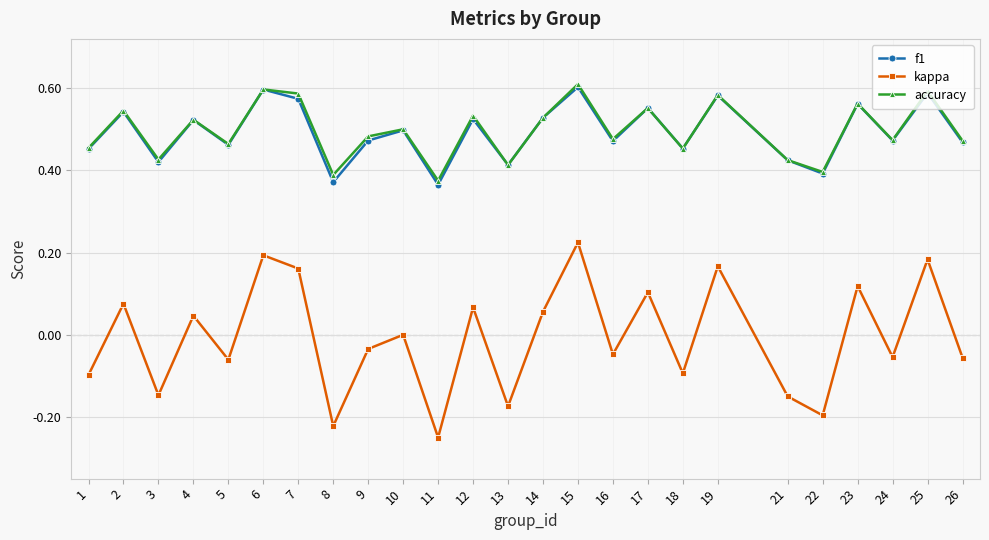

True or false: kappa and f1 cross at least once.

False